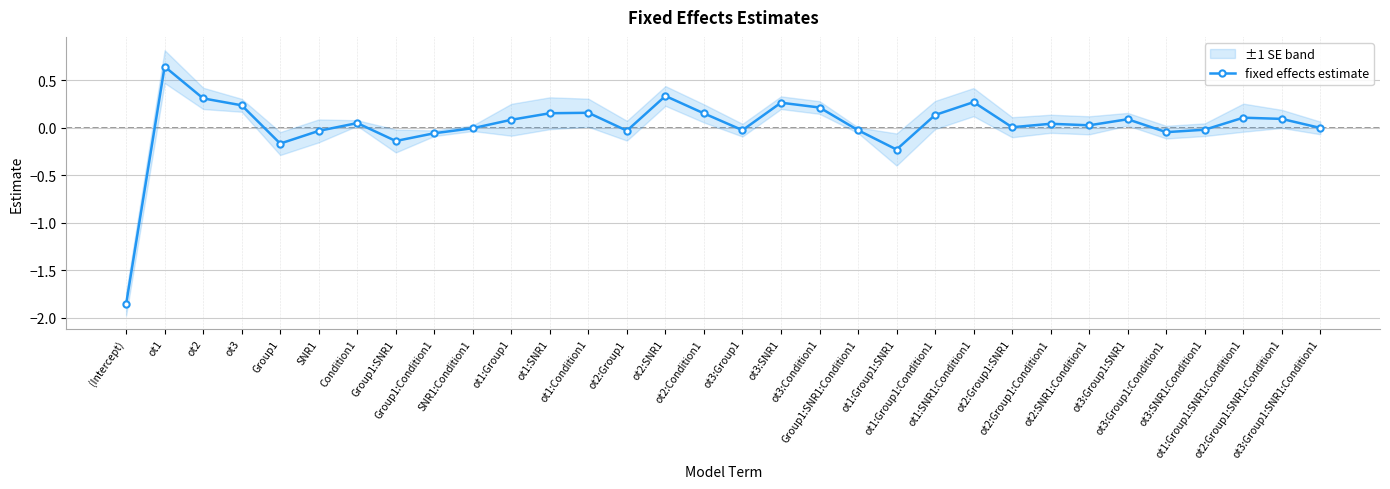

What is the greatest value displayed?

0.6